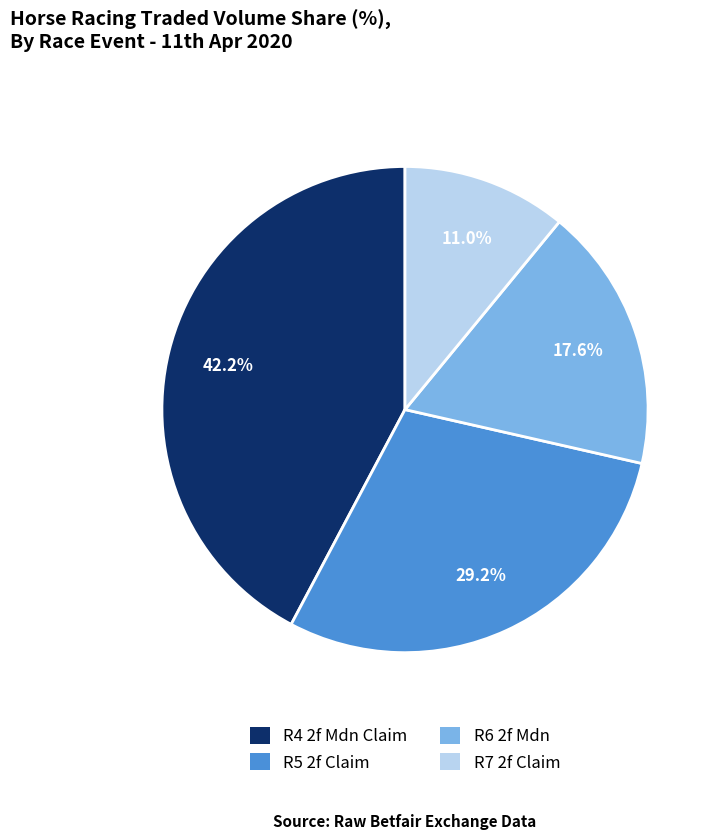

Is there a majority slice in this chart?

No